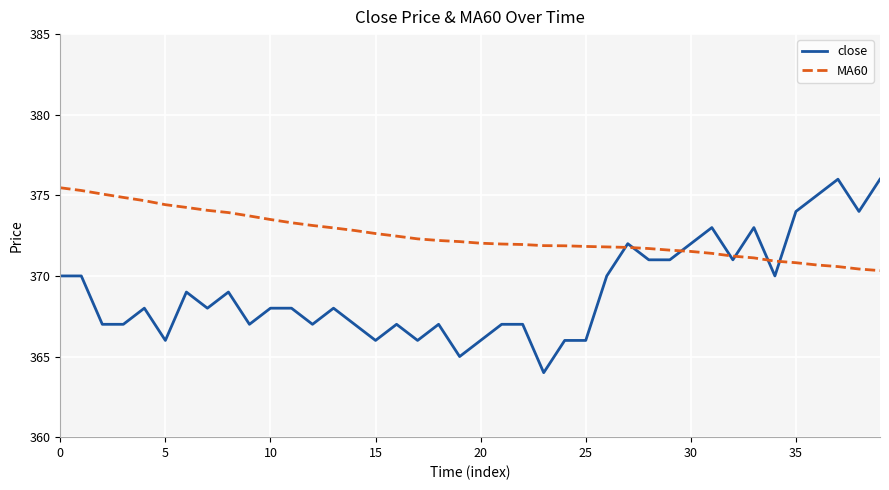

Which series has the largest range (max minus min)?

close